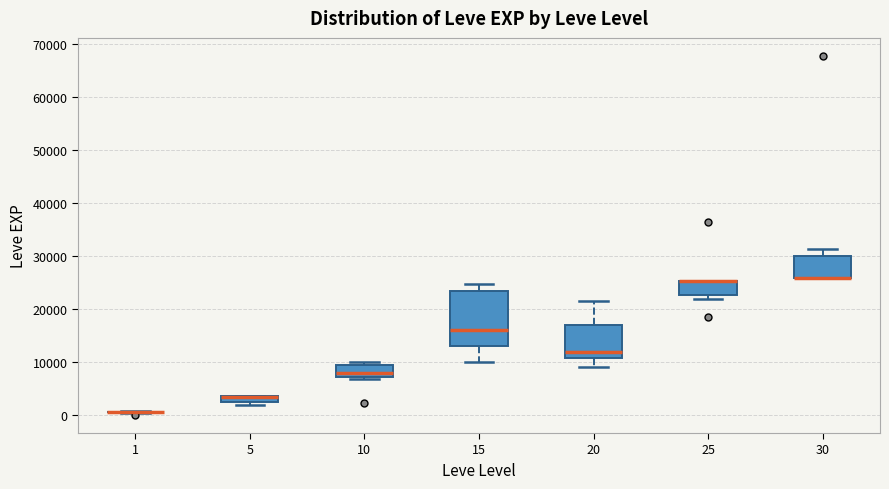

Which box is the tallest, from its lower edge to its upper edge?

15